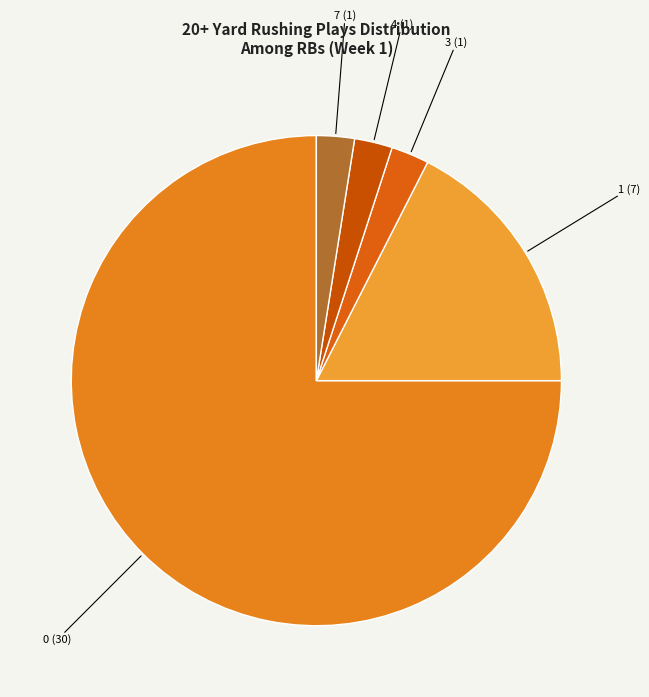

True or false: 7 (1) accounts for 3% of the total.

True